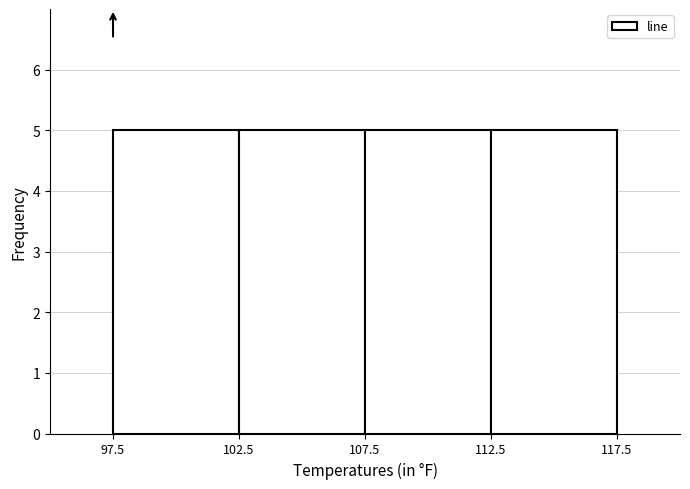

Reading left to right, list every bar in this chart as the range it spans on the x-axis followed by its height. The values are not printed on the chart, so give them approximately, as read against the axis.

97.5 to 102.5: 5
102.5 to 107.5: 5
107.5 to 112.5: 5
112.5 to 117.5: 5